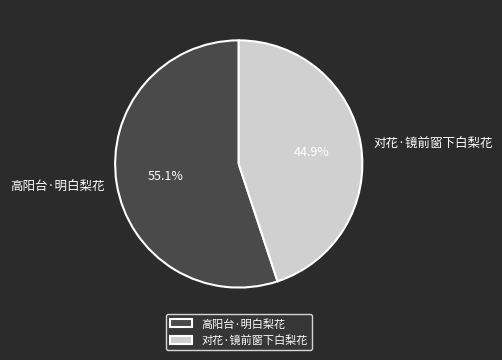

To the nearest percent, what portion does 对花·镜前窗下白梨花 represent?

45%